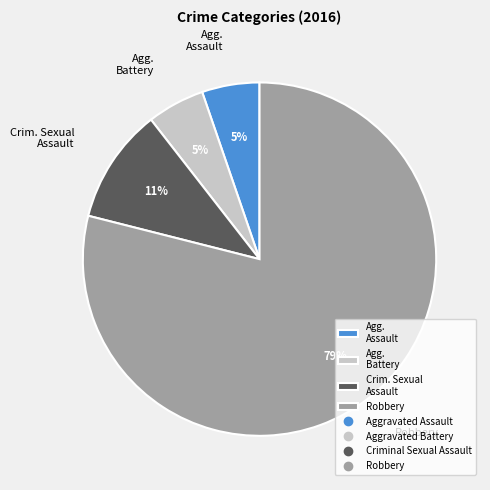

Which slice represents more than half of the pie?

Robbery